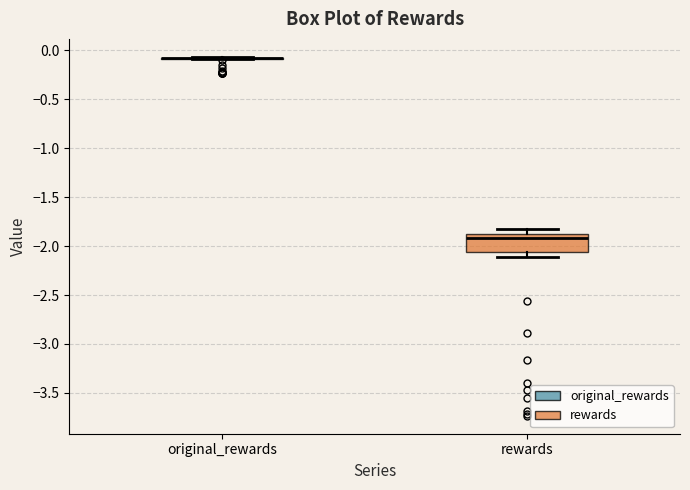

Reading left to right, transcribe this box plot: for each box, give where its median line is, the range the box spans, and where its two whiskers end, as read against the y-axis. The values are not printed on the chart, so give them approximately, as read against the axis.

original_rewards: box collapsed to a line at -0.10, whiskers -0.10 to -0.05
rewards: median -1.90 (just below the box's upper edge), box -2.05 to -1.90, whiskers -2.10 to -1.85